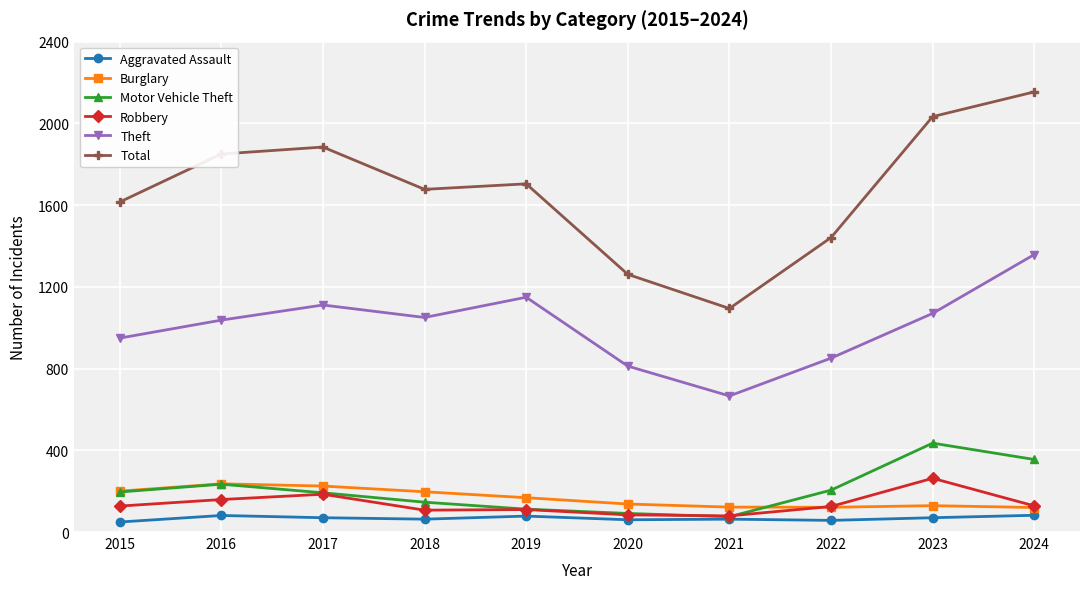

Which series has the widest spread of values?

Total